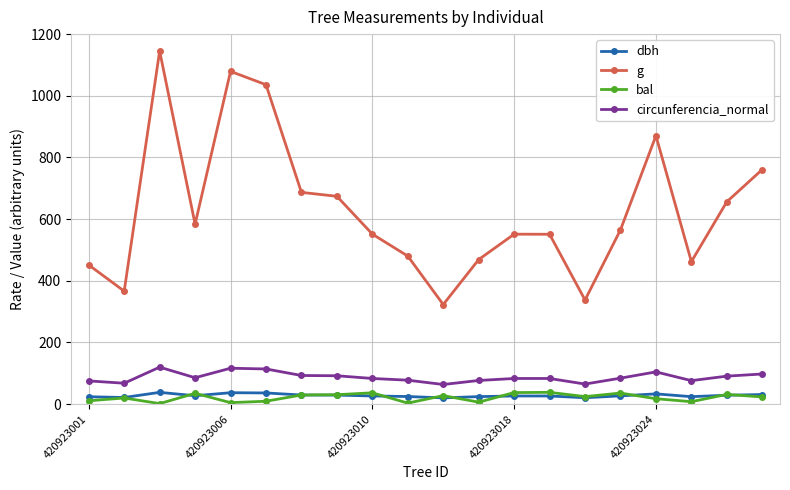

Does the chart display data point markers on the line(s)?

Yes